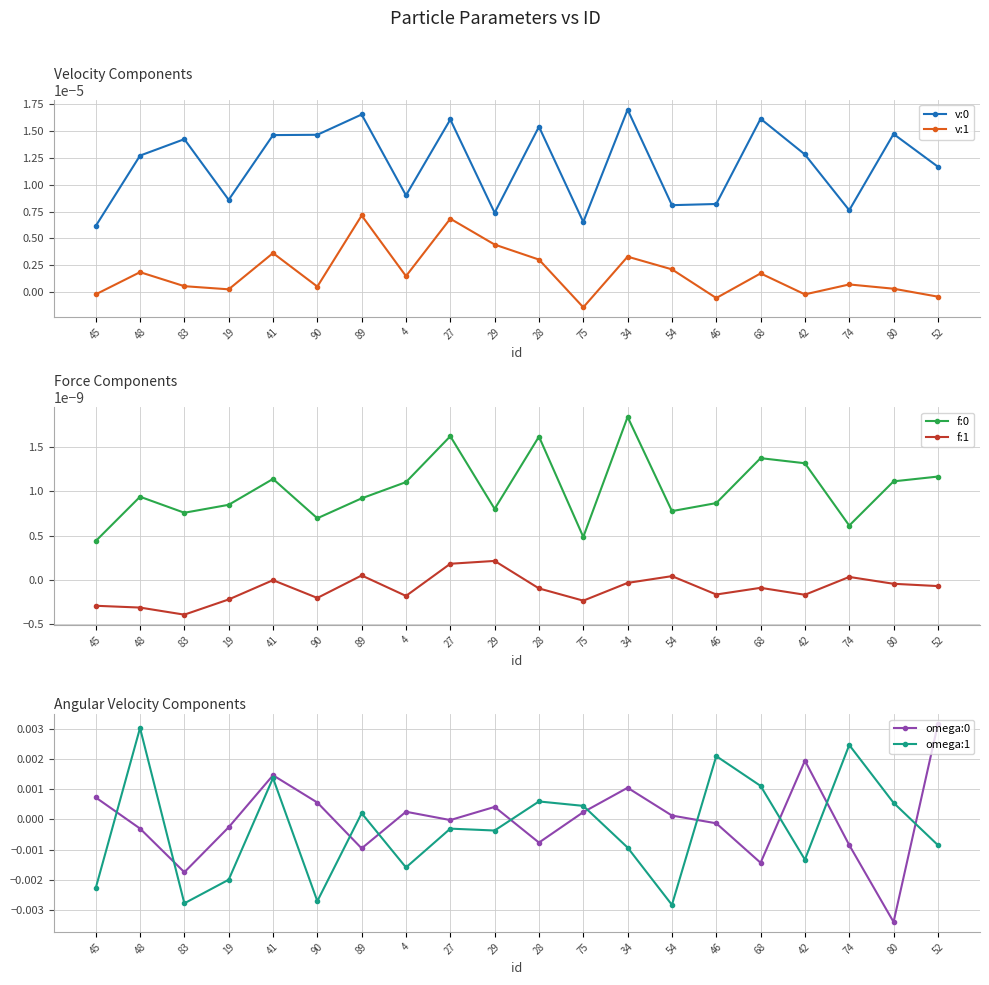

How many interior local peaks does the f:1 series have?

6